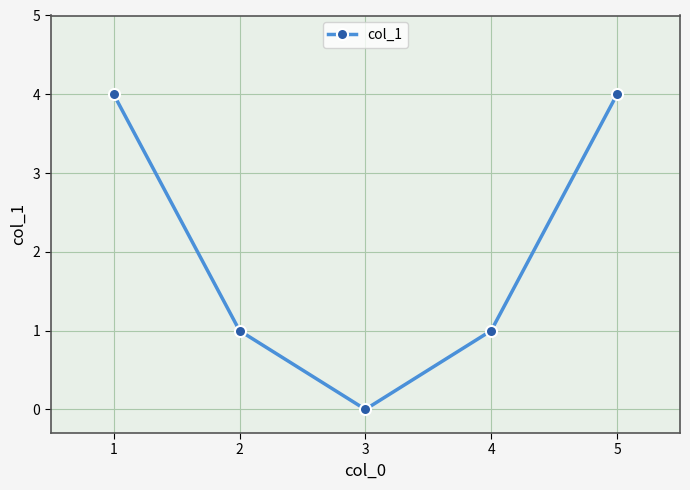

How many points are lower than both their immediate neighbors (excluding endpoints)?

1